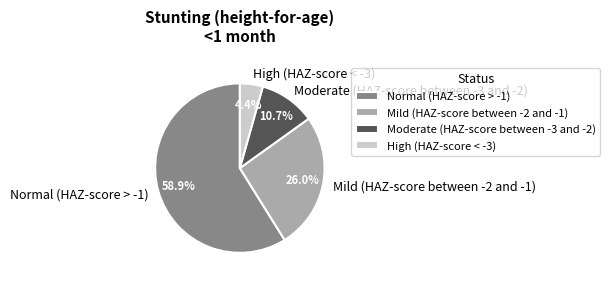

How many slices are in this pie chart?

4